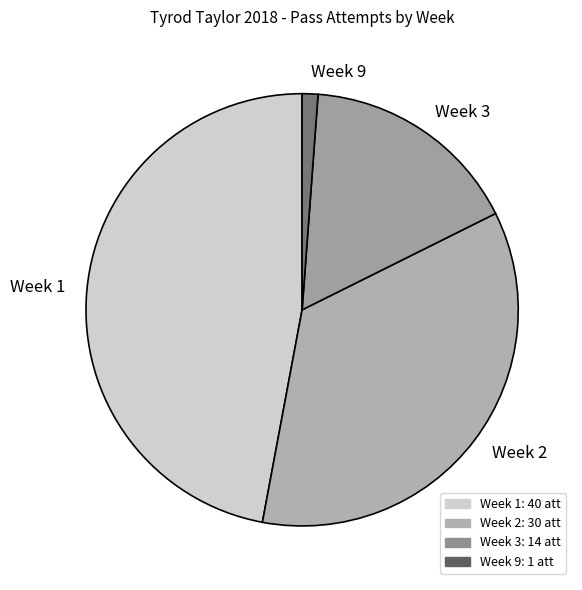

What is the ratio of the value at Week 1 to the value at Week 3?

2.9